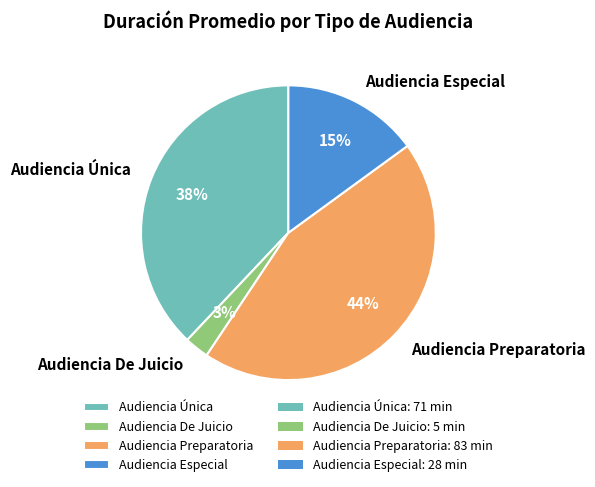

To the nearest percent, what is the combined percentage of Audiencia Preparatoria and Audiencia Especial?

59%